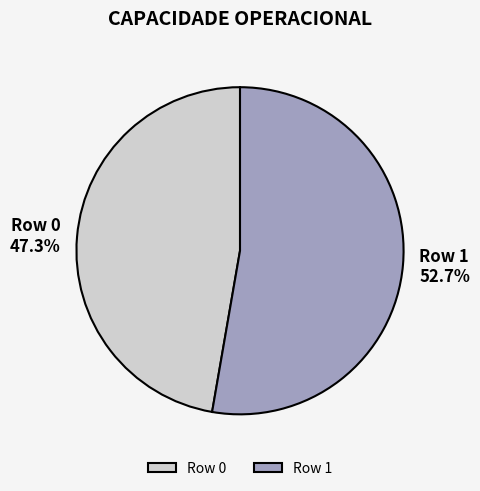

What percentage is the Row 0 slice, to the nearest percent?

47%